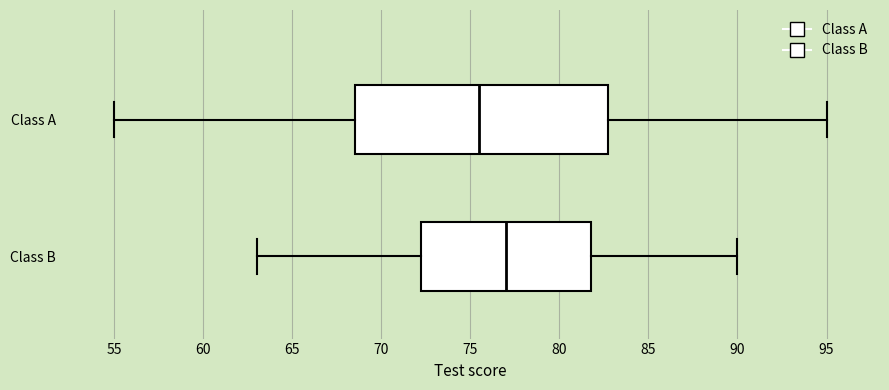

Reading bottom to top, read every box against the x-axis: the position of its median line, the range the box covers, and the ends of its whiskers. The values are not printed on the chart, so give them approximately, as read against the axis.

Class B: median 77.0, box 72.5 to 82.0, whiskers 63.0 to 90.0
Class A: median 75.5, box 68.5 to 83.0, whiskers 55.0 to 95.0